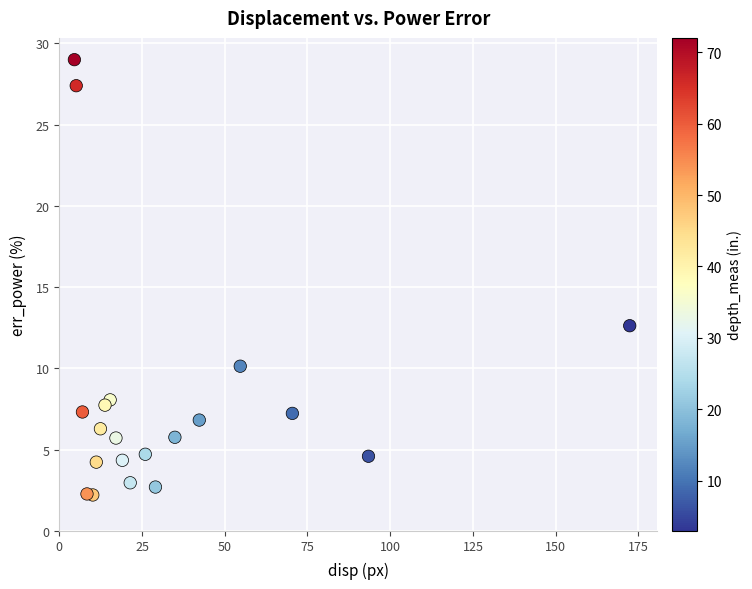

What Y value in the scatter plot is closest to 15?

12.6